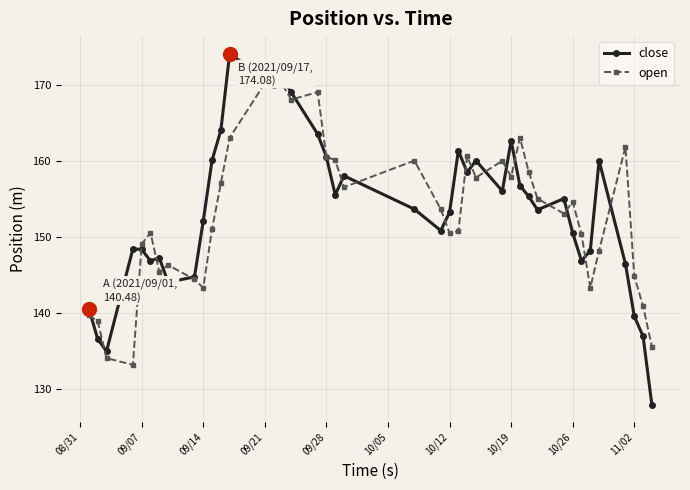

What are all the series names shown in the legend?

close, open